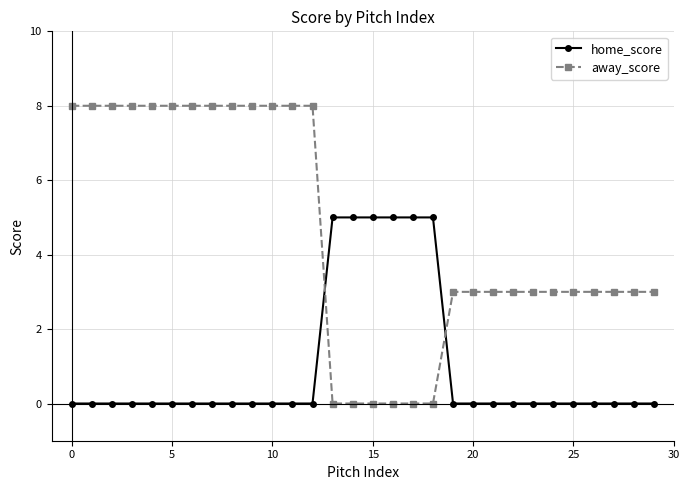

What is the greatest value displayed?

8